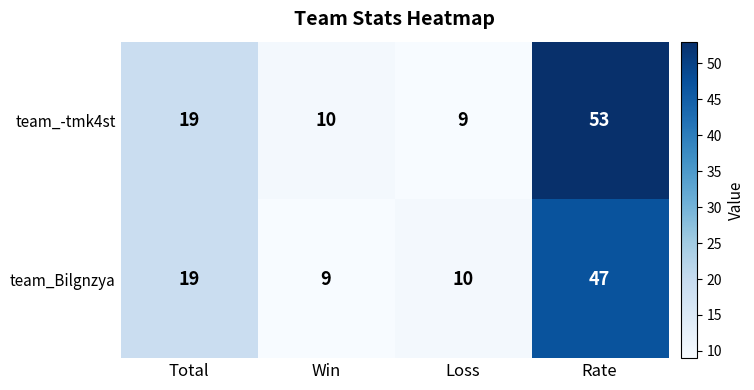

At which category is the sum across all series the highest?

Rate